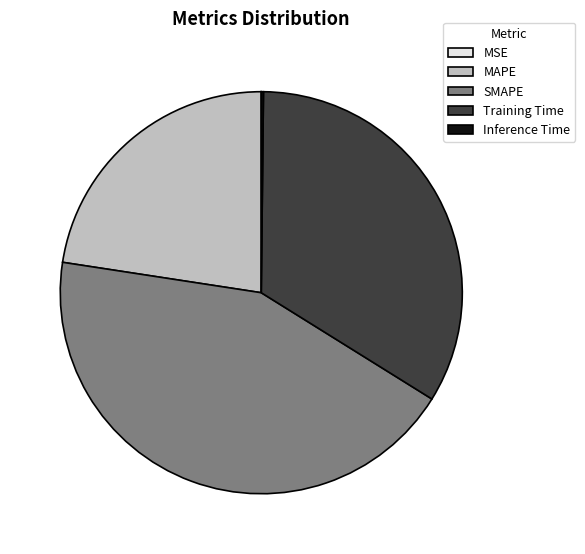

Which has a higher value, Training Time or MAPE?

Training Time